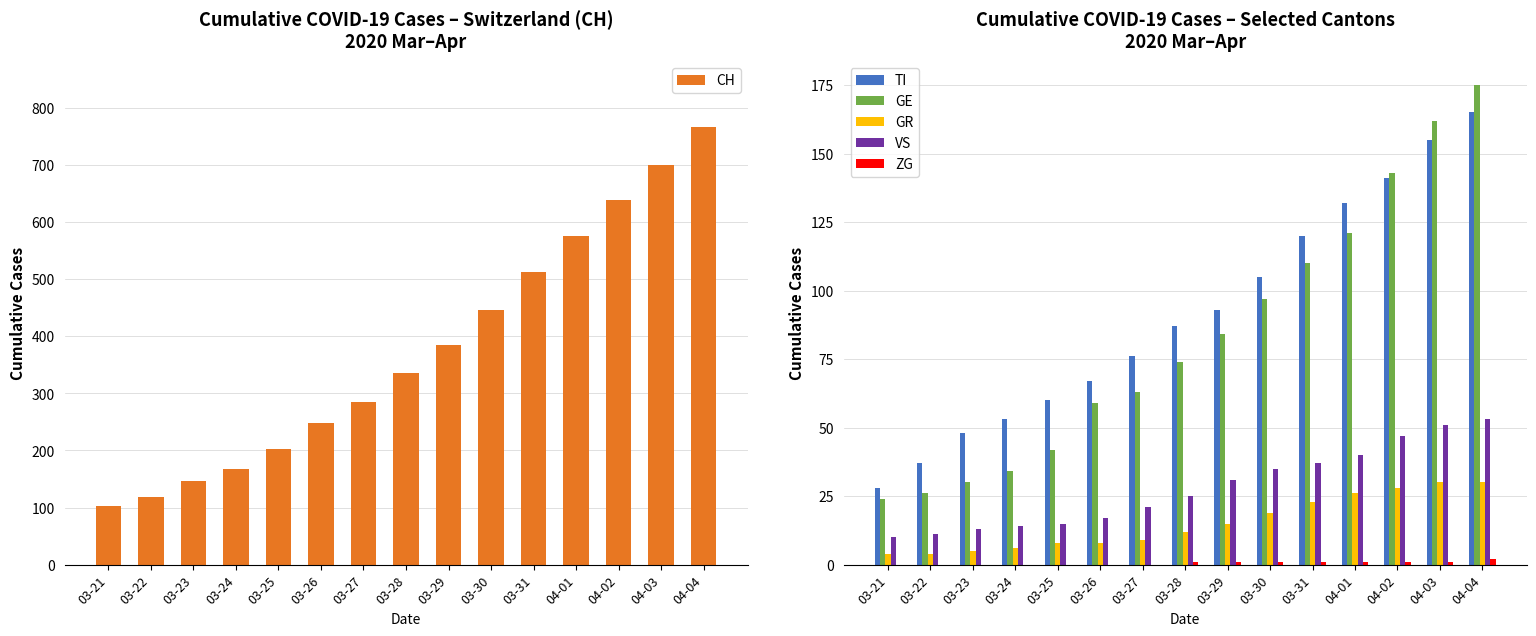

What is the total value across all series at 03-23?

243